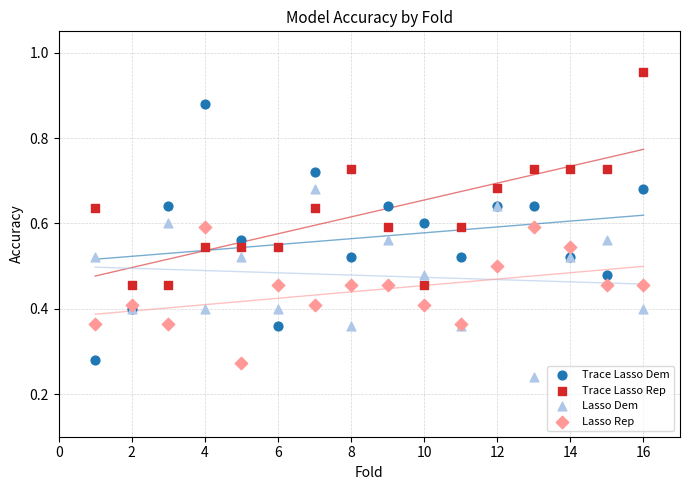

Which series contains the highest Y value?

Trace Lasso Rep